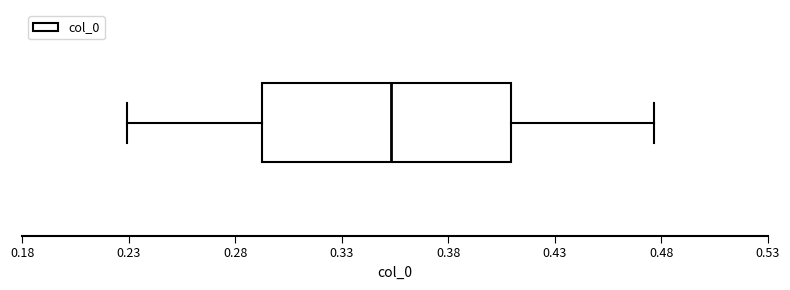

Read this box plot against the x-axis: the position of the median line, the range covered by the box, and the ends of both whiskers. The values are not printed on the chart, so give them approximately, as read against the axis.

median 0.355, box 0.290 to 0.410, whiskers 0.230 to 0.475